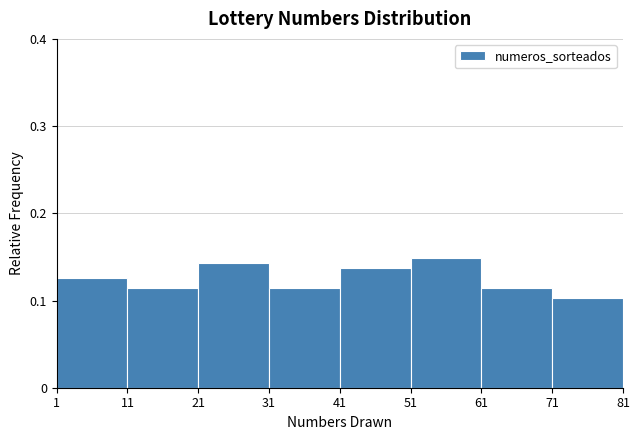

What is the height of the bar covering 1 to 11 on the x-axis? The values are not printed on the chart, so give them approximately, as read against the axis.

0.13